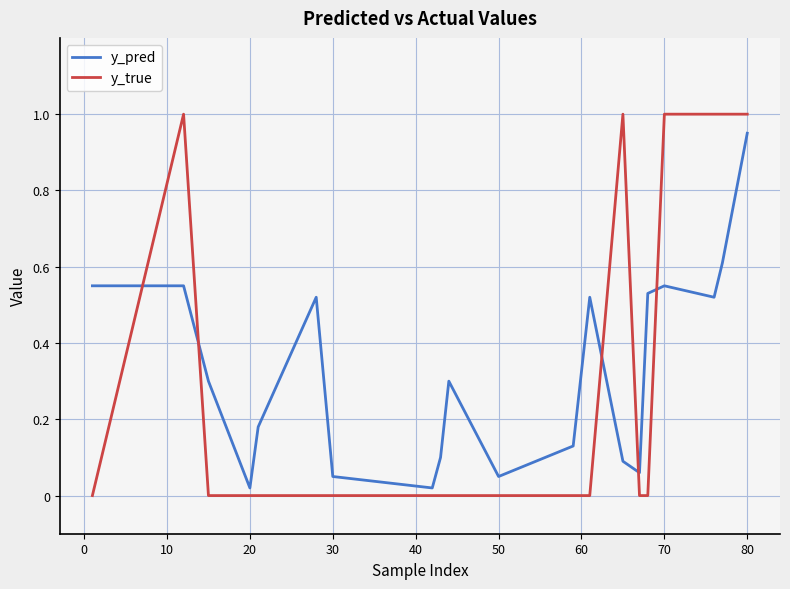

How many series are shown in this chart?

2